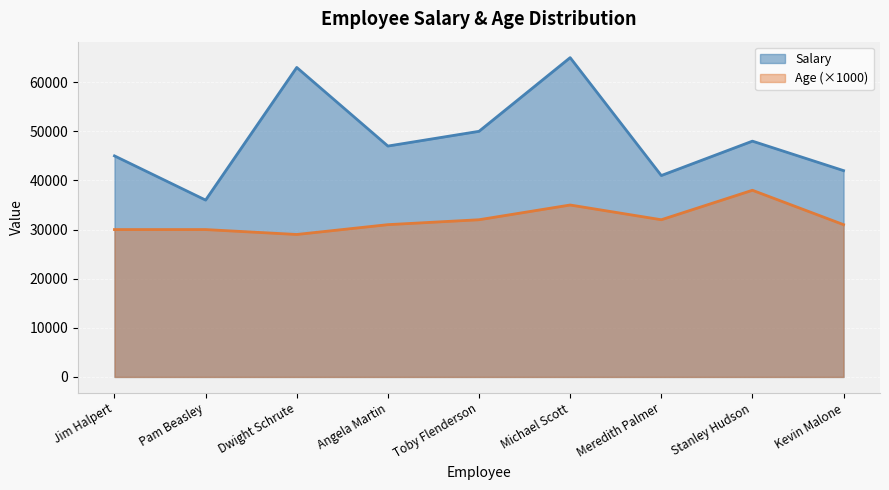

Rank the categories by Age value from lowest to highest.

Dwight Schrute, Jim Halpert, Pam Beasley, Angela Martin, Kevin Malone, Toby Flenderson, Meredith Palmer, Michael Scott, Stanley Hudson